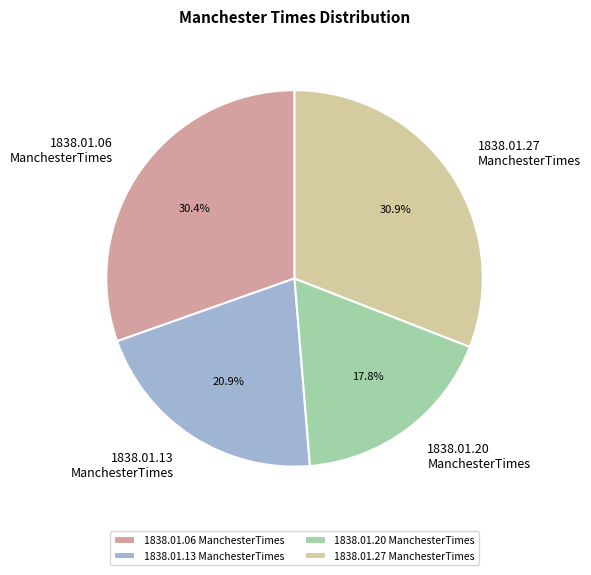

What is the largest slice in the pie chart?

1838.01.27 ManchesterTimes